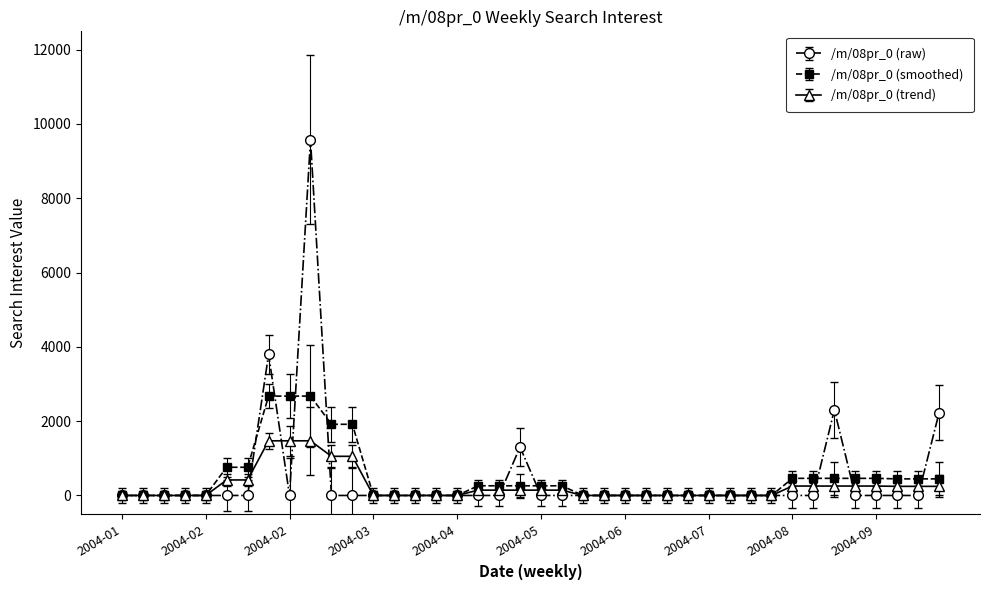

What is the highest value of the /m/08pr_0 (smoothed) series?

2674.5